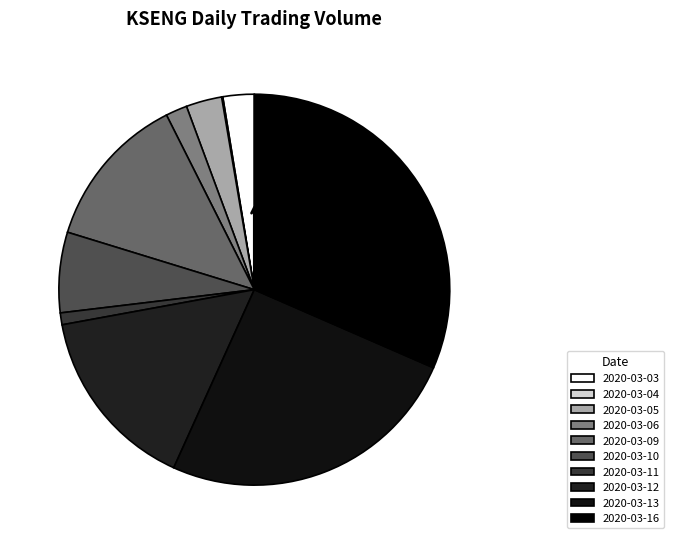

What percentage do 2020-03-11 and 2020-03-12 together represent?

16.3%